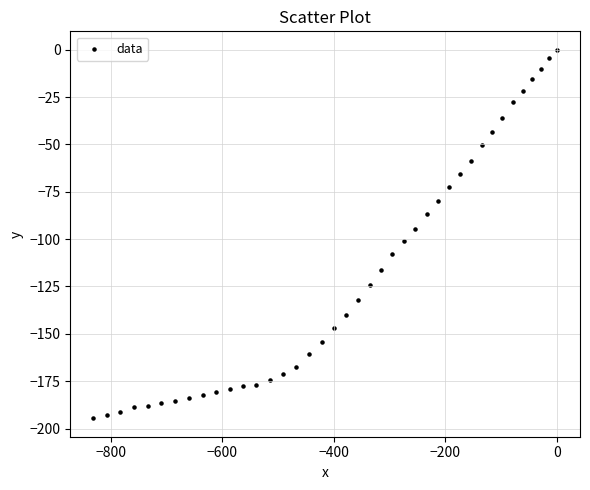

What is the range of Y values (max minus min)?

194.6